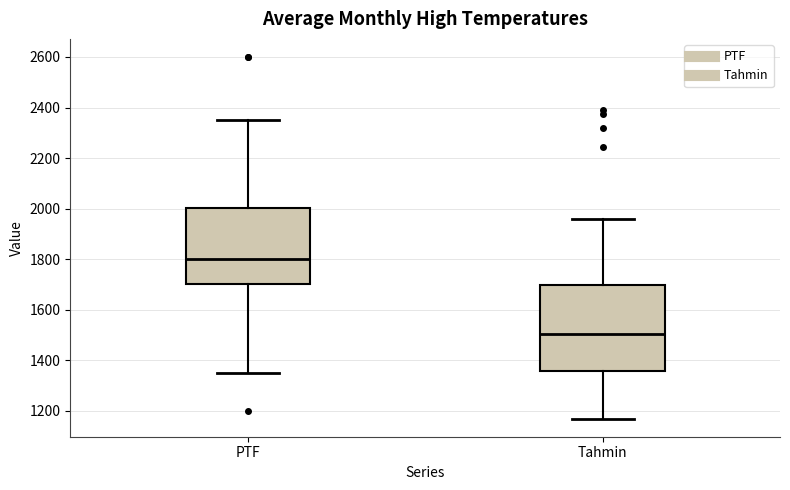

Reading left to right, transcribe this box plot: for each box, give where its median line is, the range the box spans, and where its two whiskers end, as read against the y-axis. The values are not printed on the chart, so give them approximately, as read against the axis.

PTF: median 1800, box 1700 to 2000, whiskers 1340 to 2360
Tahmin: median 1500, box 1360 to 1700, whiskers 1160 to 1960